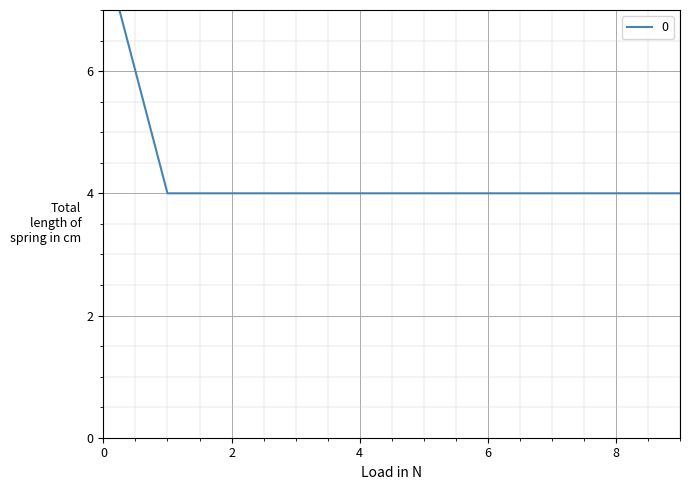

True or false: the data shows 2 at 8.

False